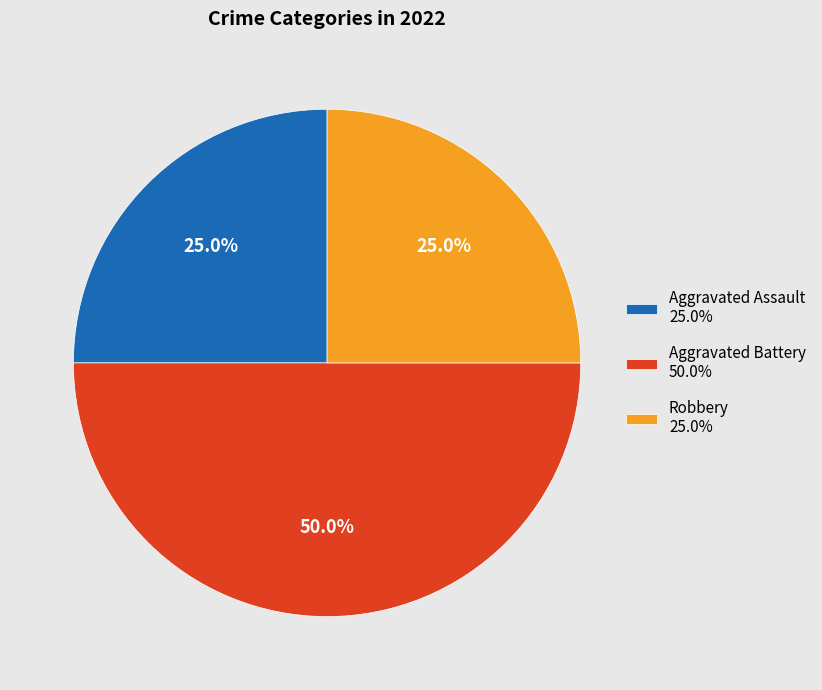

Is the sum of Aggravated Battery and Aggravated Assault greater than half?

Yes